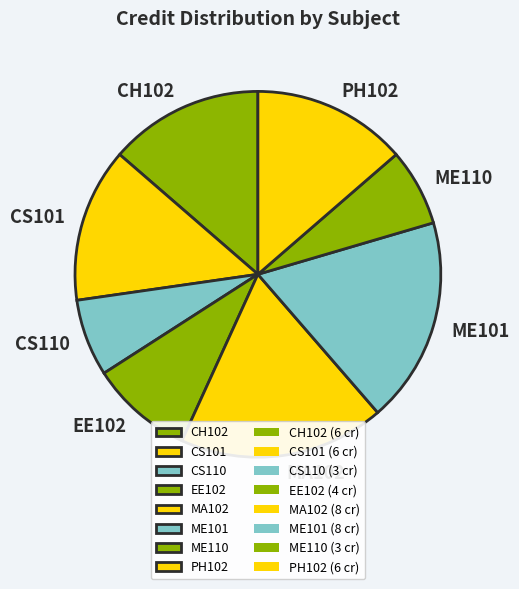

Is it true that MA102 is 11% of the pie?

False